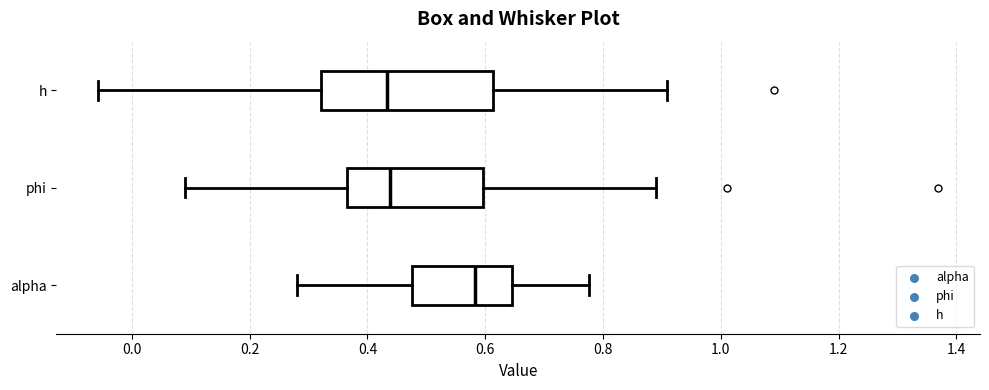

Which box is the widest, from its left edge to its right edge?

h